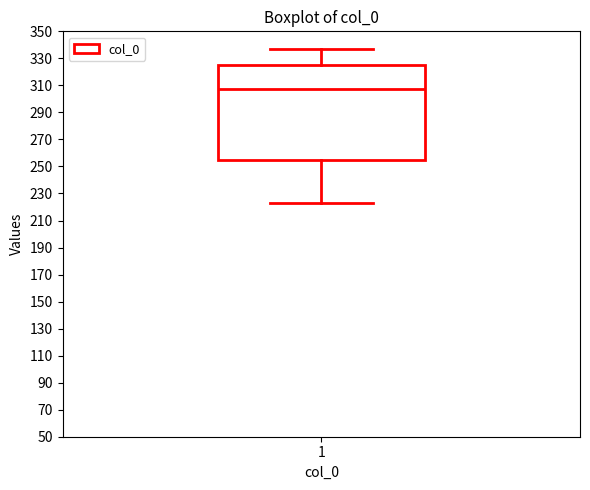

Transcribe this box plot: give where the median line is, the range the box spans, and where the two whiskers end, as read against the y-axis. The values are not printed on the chart, so give them approximately, as read against the axis.

median 308, box 256 to 324, whiskers 224 to 338